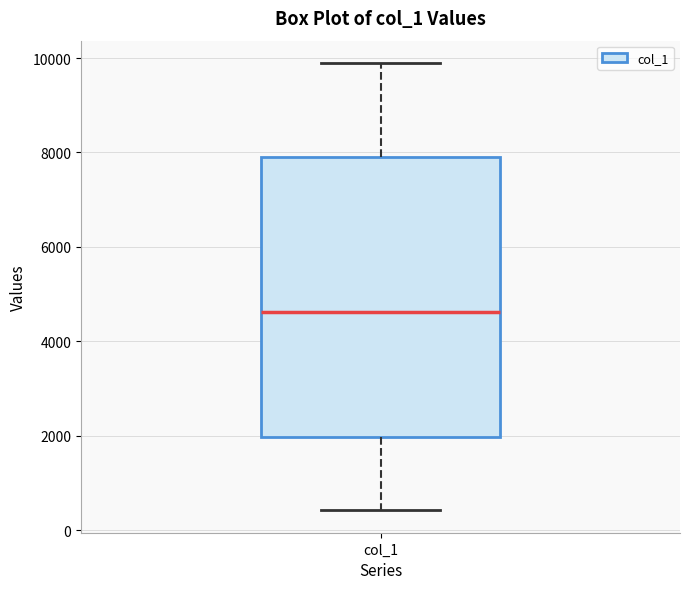

Read this box plot against the y-axis: the position of the median line, the range covered by the box, and the ends of both whiskers. The values are not printed on the chart, so give them approximately, as read against the axis.

median 4600, box 2000 to 8000, whiskers 400 to 9800